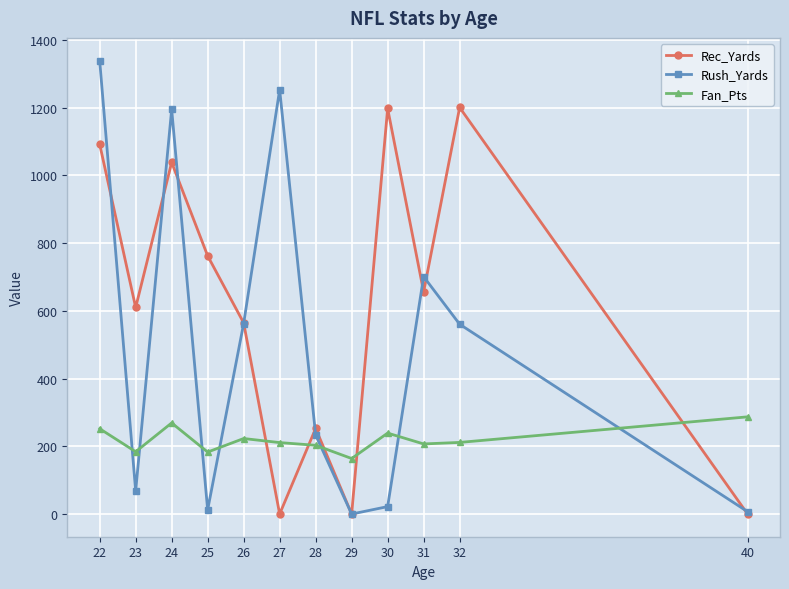

At how many categories does at least one series exceed 852?

5